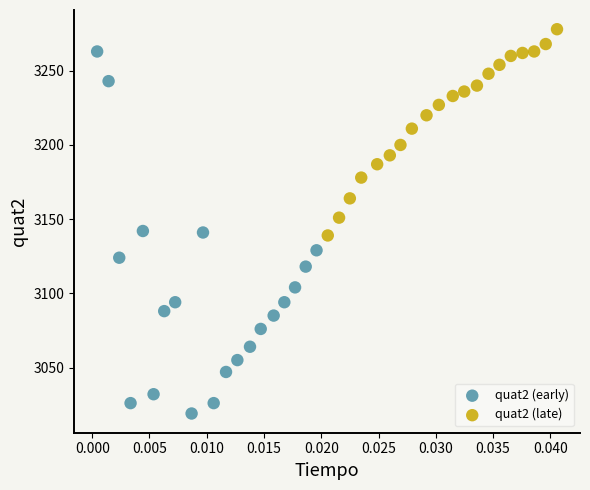

Which series has the largest Y range (max minus min)?

quat2 (early)